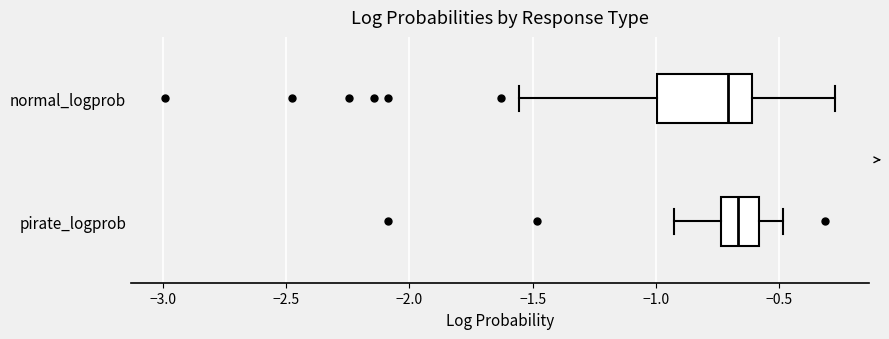

Reading bottom to top, read every box against the x-axis: the position of its median line, the range the box covers, and the ends of its whiskers. The values are not printed on the chart, so give them approximately, as read against the axis.

pirate_logprob: median -0.65, box -0.75 to -0.60, whiskers -0.95 to -0.50
normal_logprob: median -0.70, box -1.00 to -0.60, whiskers -1.55 to -0.25